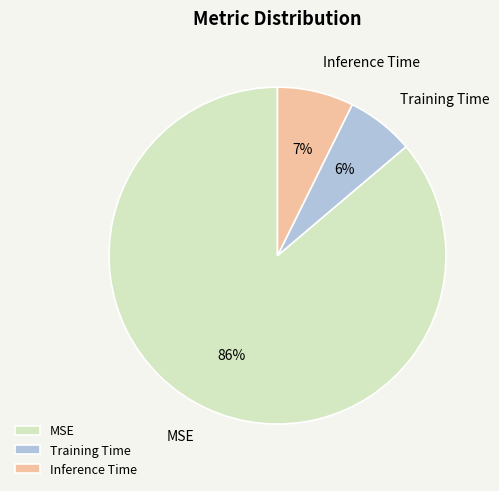

To the nearest percent, what is the average slice percentage?

33%